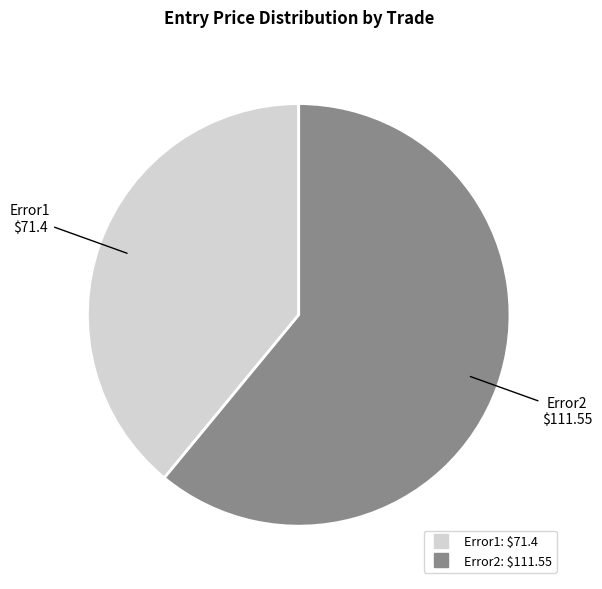

Is the sum of Error2 and Error1 greater than half?

Yes